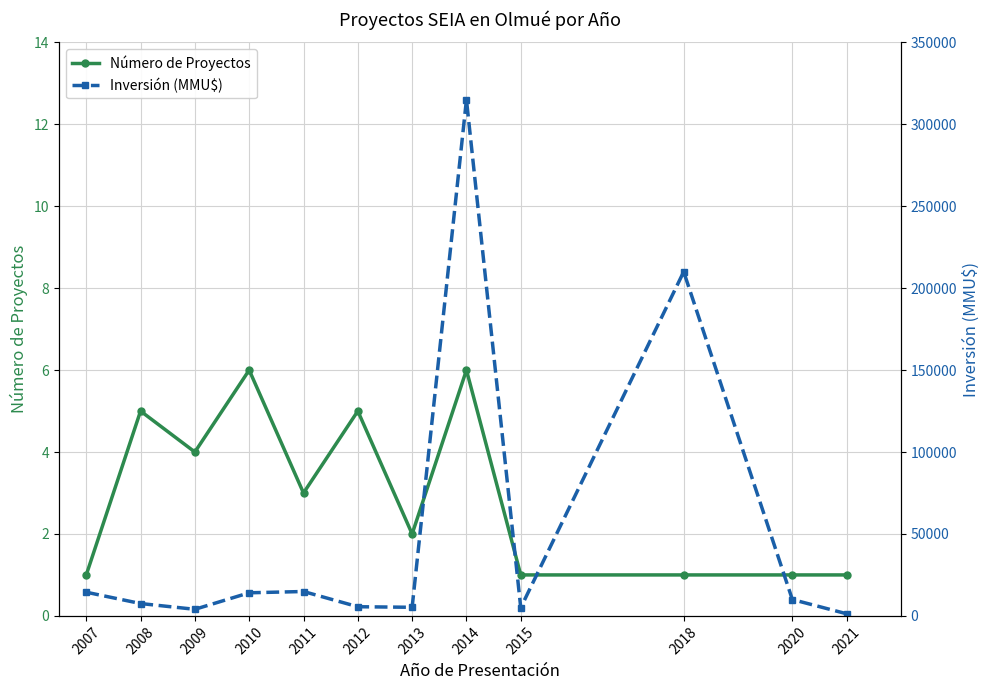

Between 2013 and 2007, which is larger?

2013